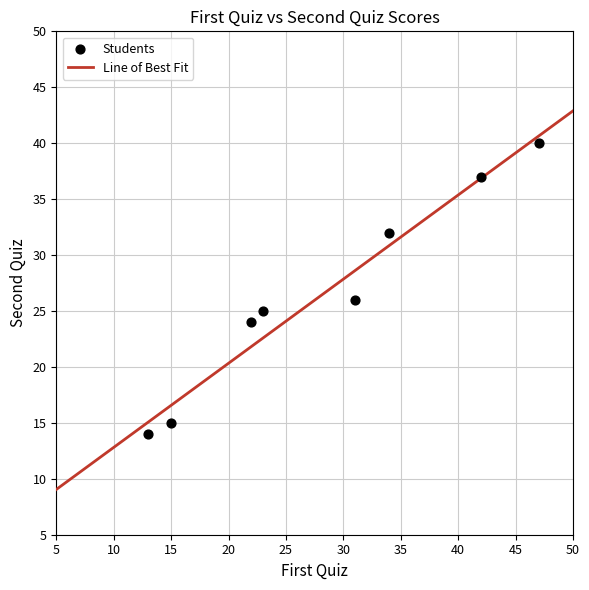

What is the average X value?

28